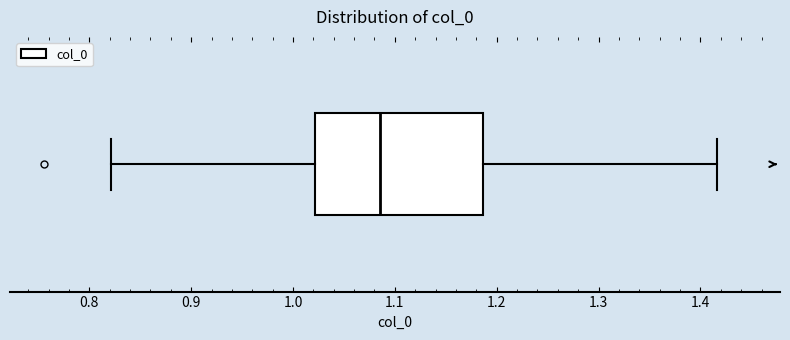

Read this box plot against the x-axis: the position of the median line, the range covered by the box, and the ends of both whiskers. The values are not printed on the chart, so give them approximately, as read against the axis.

median 1.09, box 1.02 to 1.19, whiskers 0.82 to 1.42